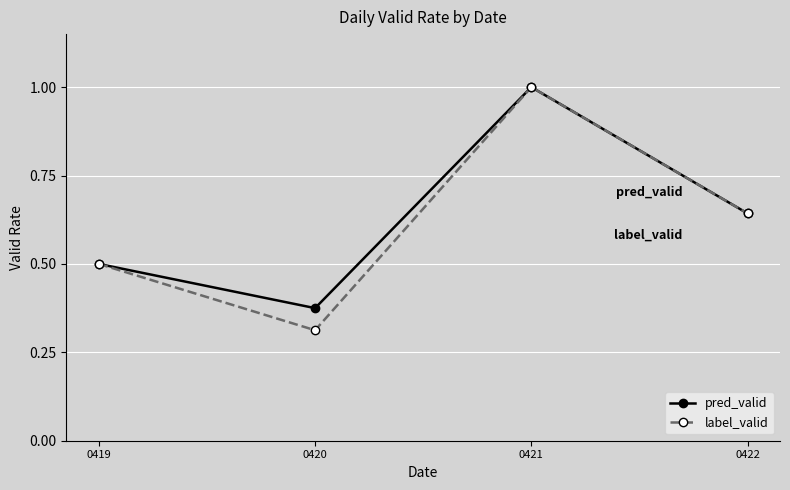

What is the value of the pred_valid point at the 3rd from the left?

1.0